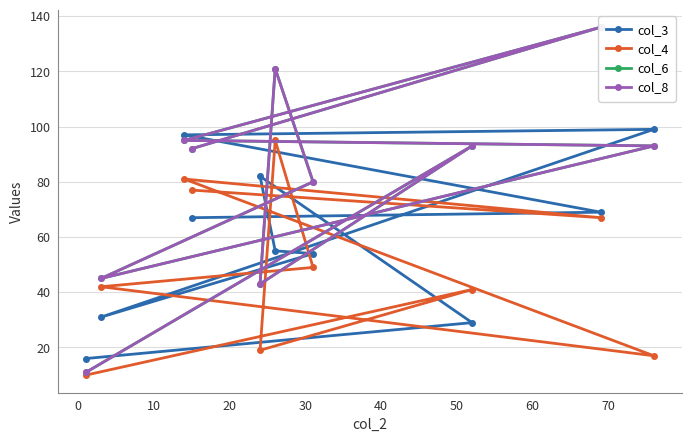

What is the difference between the maximum and minimum values in the col_4 series?

85